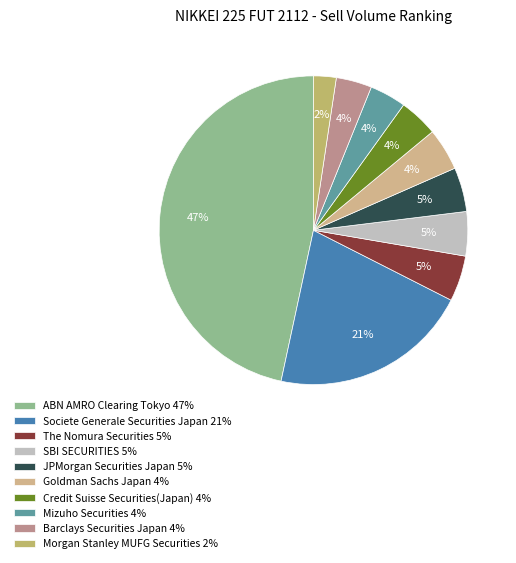

To the nearest percent, what portion does Goldman Sachs Japan represent?

4%